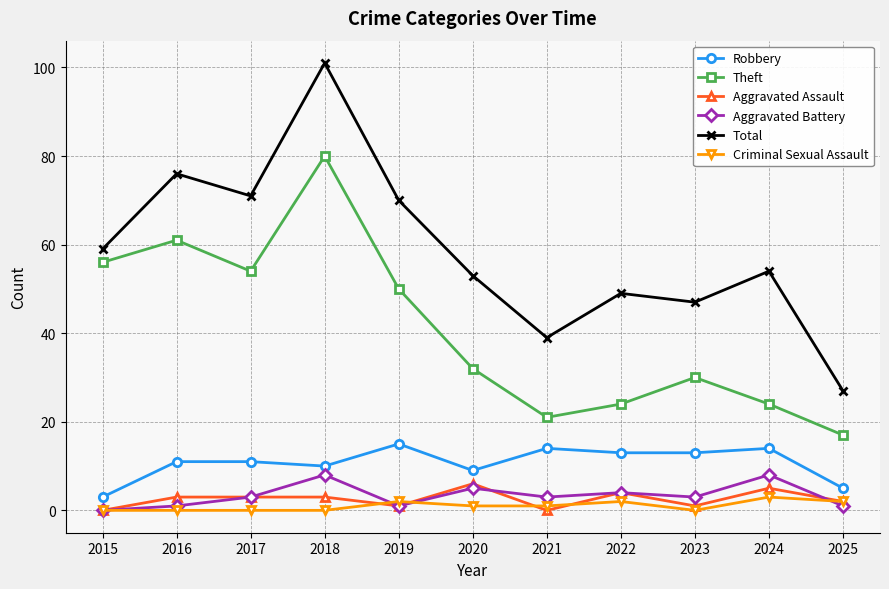

True or false: Theft has more than 1 points higher than both neighbors.

True